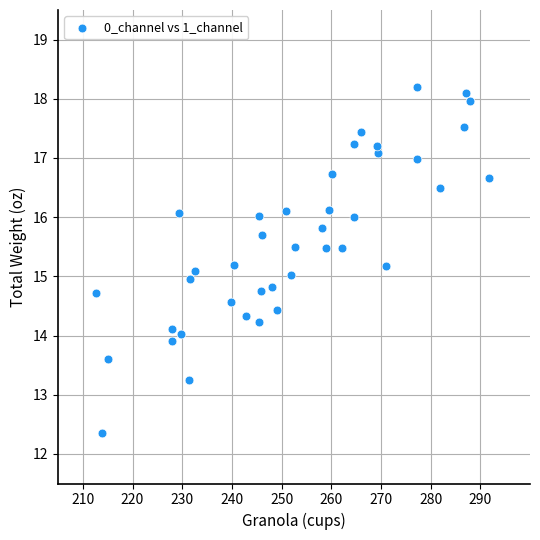

What is the range of X values (max minus min)?

79.0